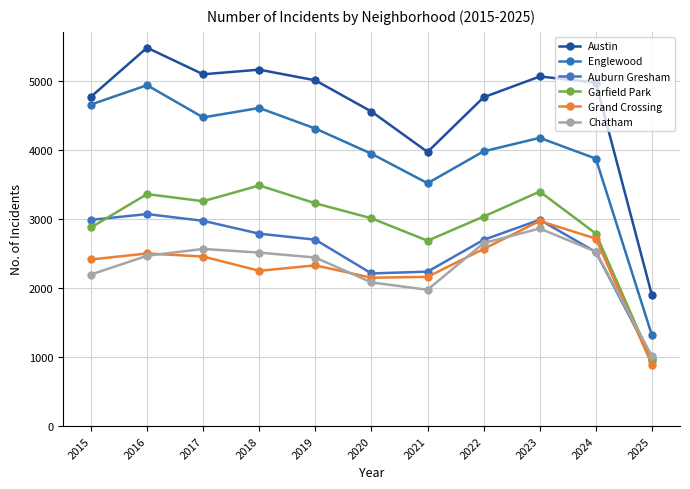

What is the difference between the second highest and second lowest values in the Auburn Gresham series?

777